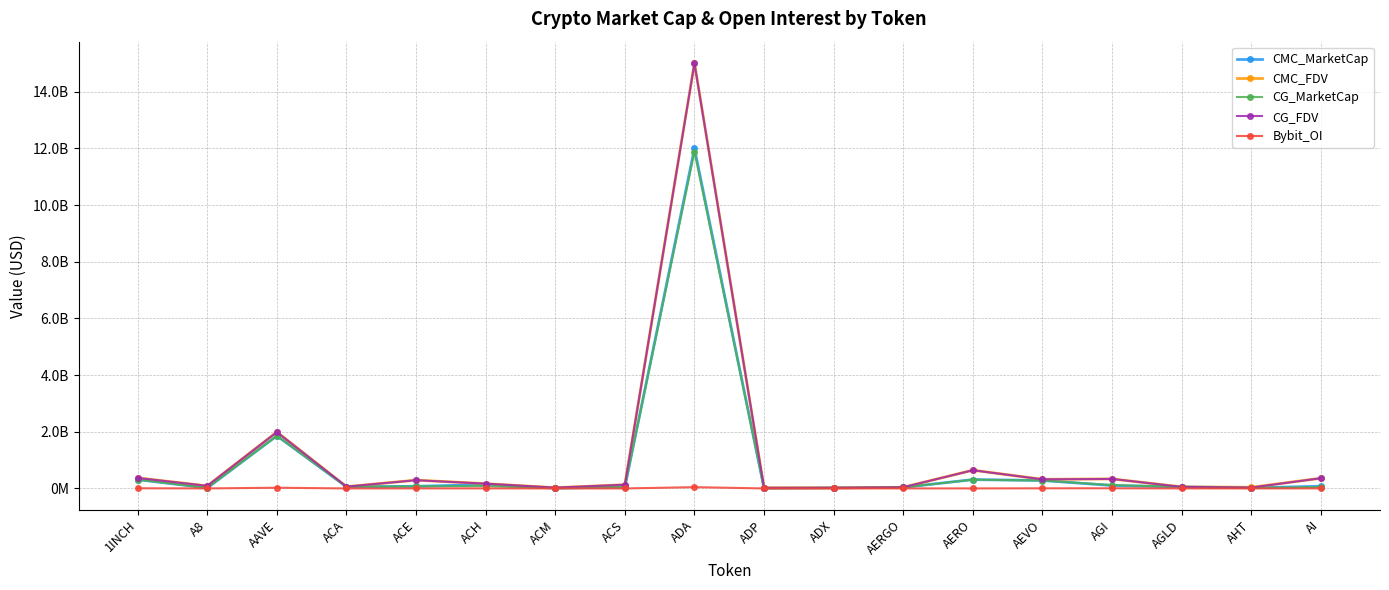

At which label does Bybit_OI first exceed 1079295?

1INCH